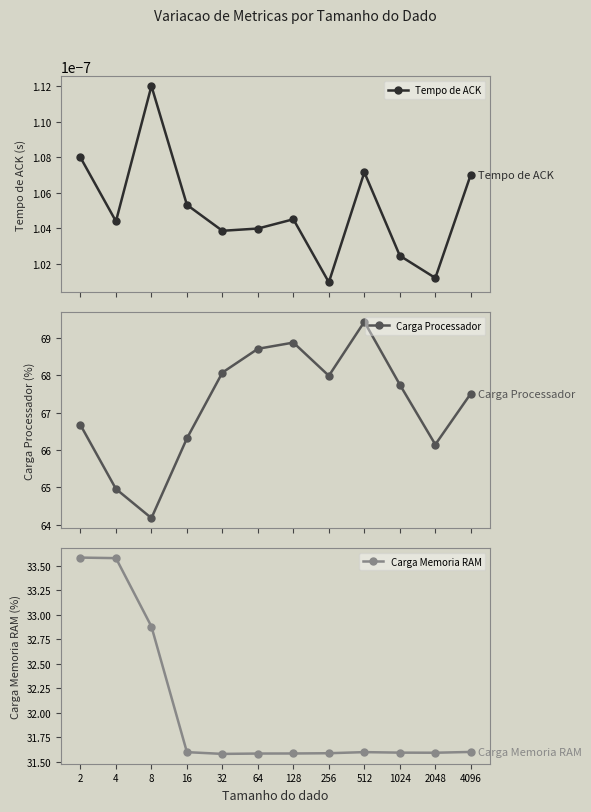

What is the value of the Carga Processador point at the 6th from the left?

68.7